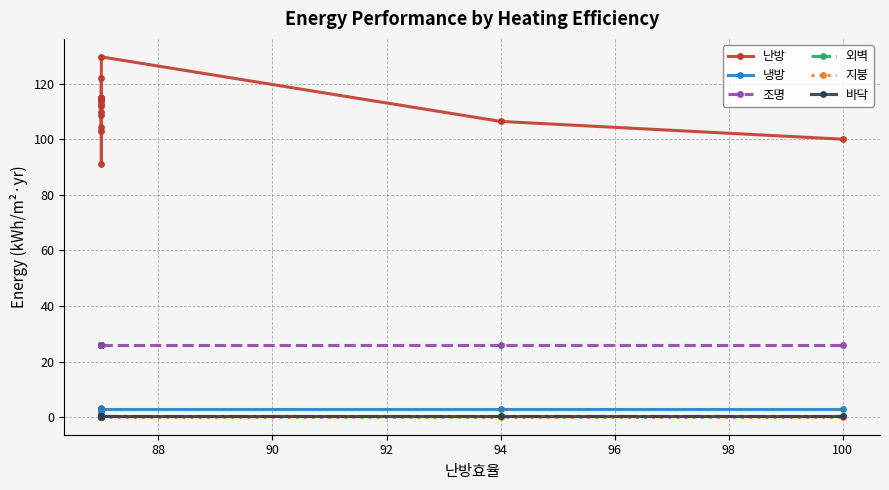

Rank the series by their maximum value, from highest to lowest.

난방, 조명, 냉방, 바닥, 외벽, 지붕